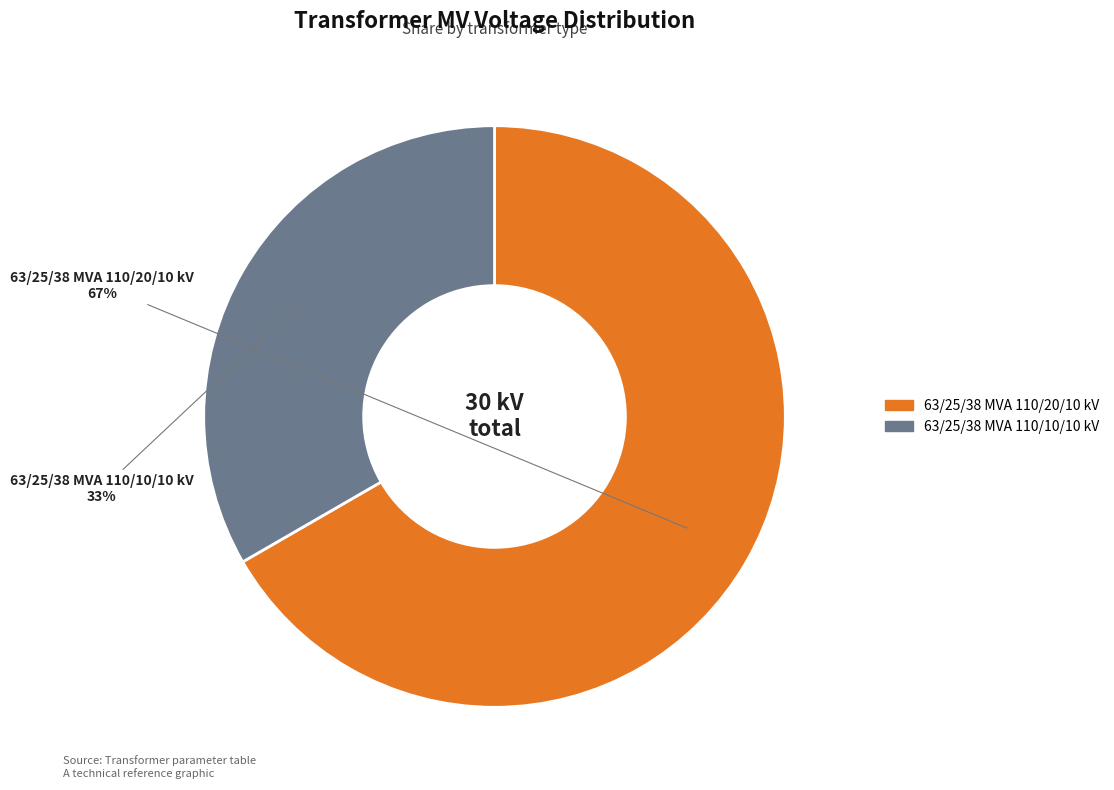

To the nearest percent, what is the combined percentage of 63/25/38 MVA 110/20/10 kV and 63/25/38 MVA 110/10/10 kV?

100%